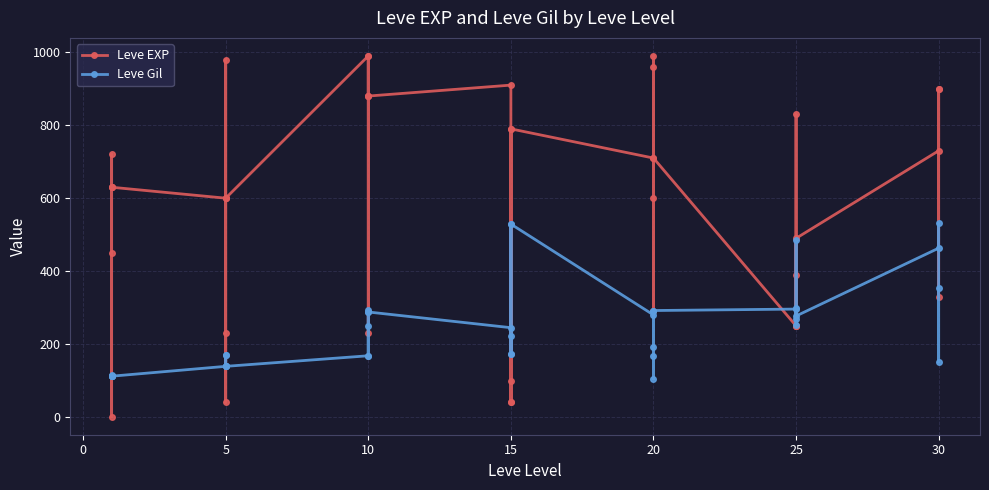

Between 5 and 20, which series saw the biggest shift?

Leve EXP